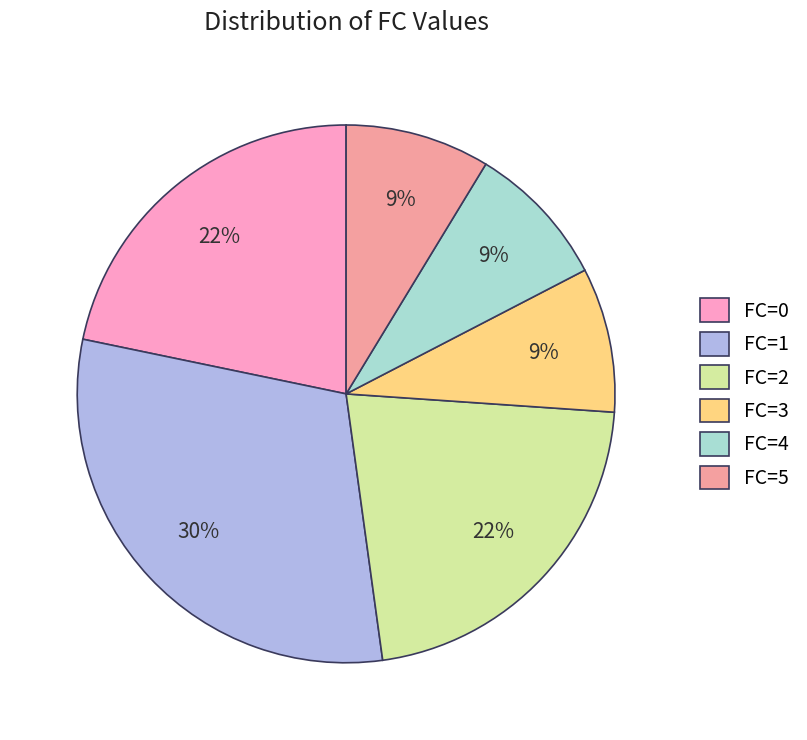

To the nearest percent, what portion does FC=4 represent?

9%